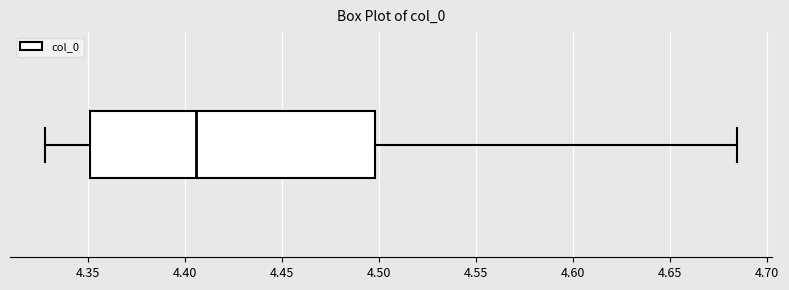

Where does the left whisker of the box end on the x-axis? The values are not printed on the chart, so give them approximately, as read against the axis.

4.325